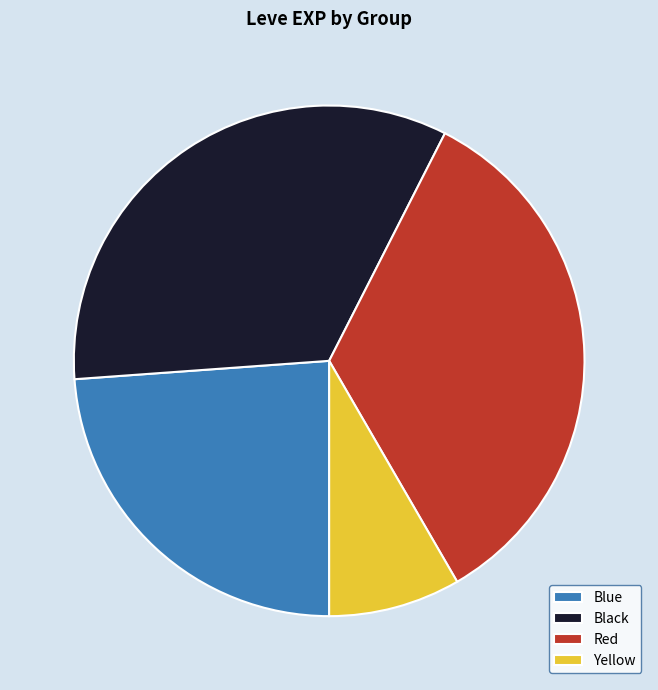

Which category has the biggest portion of the pie?

Red